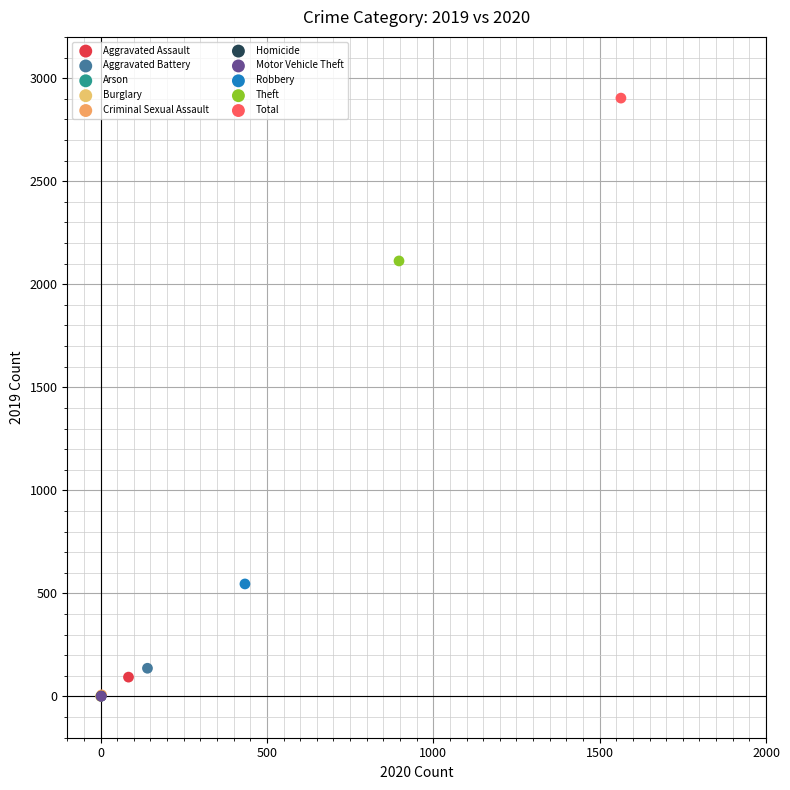

What are all the series names shown in the legend?

Aggravated Assault, Aggravated Battery, Arson, Burglary, Criminal Sexual Assault, Homicide, Motor Vehicle Theft, Robbery, Theft, Total